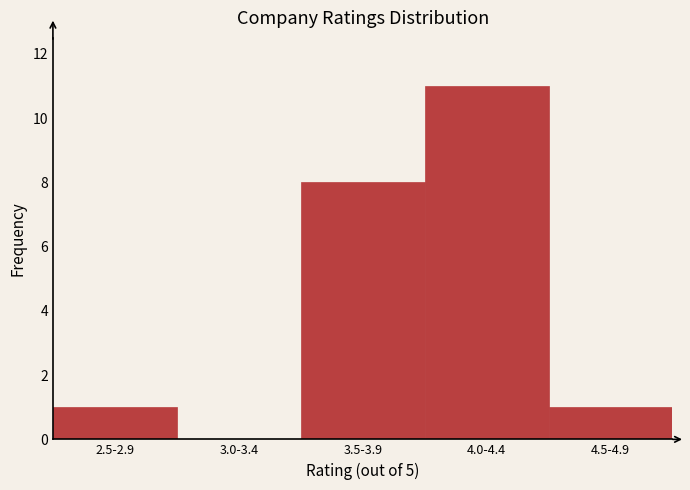

Reading right to left, transcribe all the data shown in this chart.

4.5-4.9=1	4.0-4.4=11	3.5-3.9=8	3.0-3.4=0	2.5-2.9=1